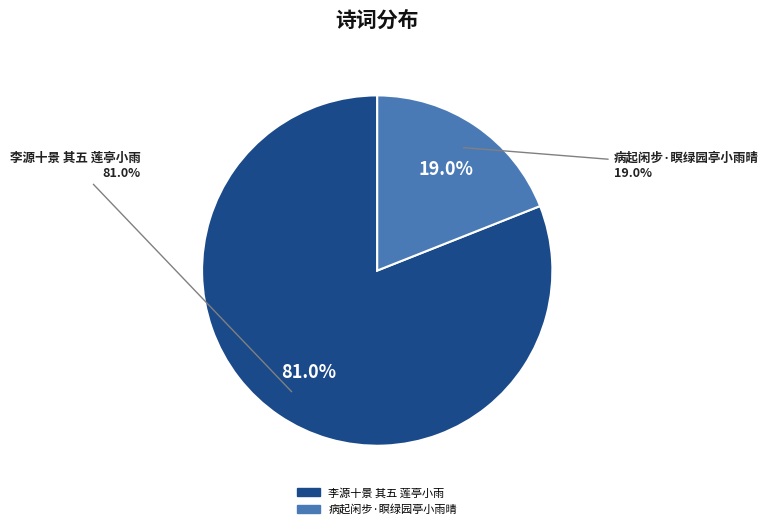

To the nearest percent, what is the combined percentage of 病起闲步·瞑绿园亭小雨晴 and 李源十景 其五 莲亭小雨?

100%